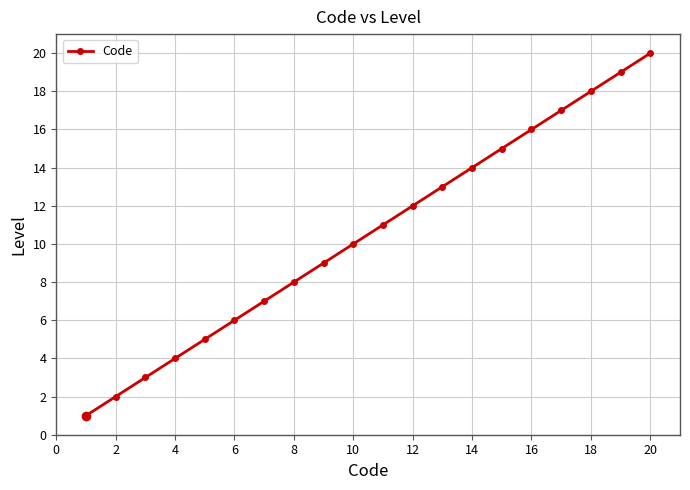

Reading left to right, what are all the values shown in this chart?

1	2	3	4	5	6	7	8	9	10	11	12	13	14	15	16	17	18	19	20